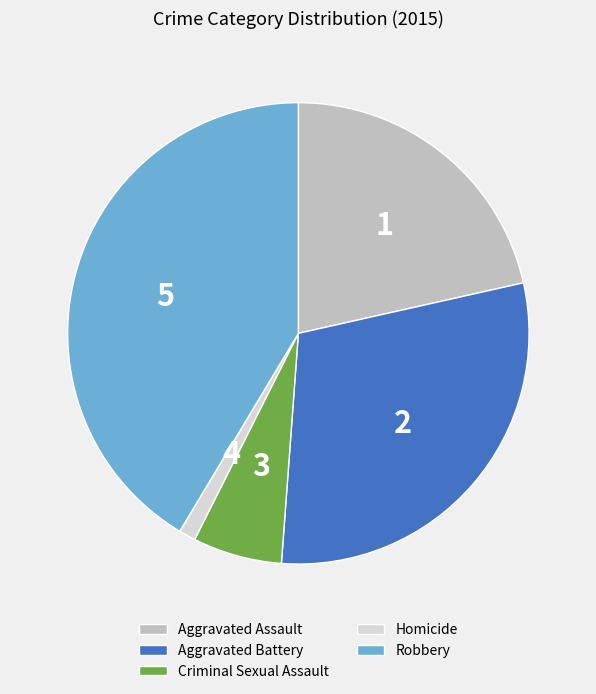

Rank the categories by value from lowest to highest.

Homicide, Criminal Sexual Assault, Aggravated Assault, Aggravated Battery, Robbery